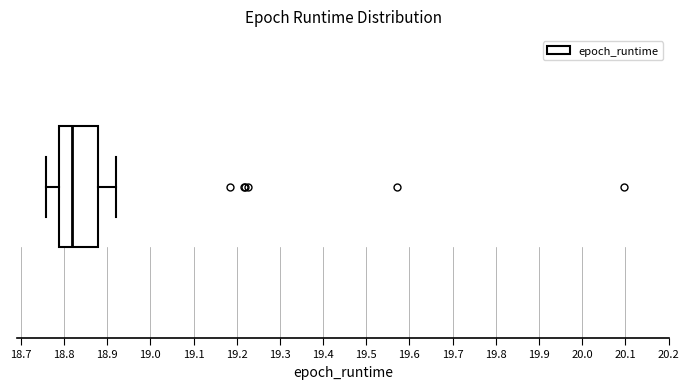

Where does the right whisker of the box end on the x-axis? The values are not printed on the chart, so give them approximately, as read against the axis.

18.92